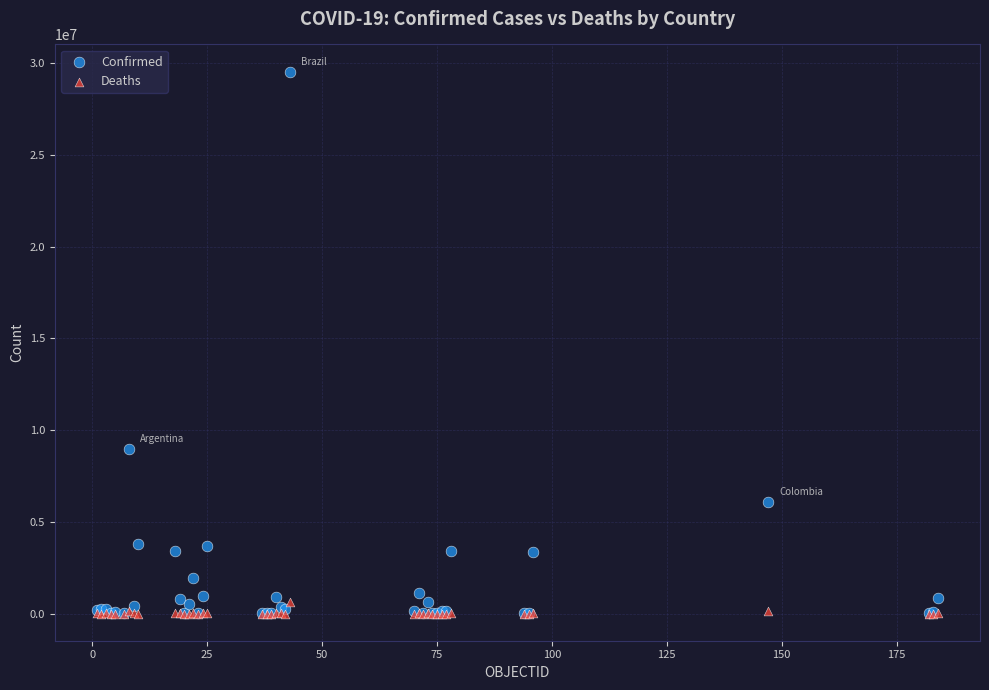

Across all series, what Y value is closest to 14766409?

8990413